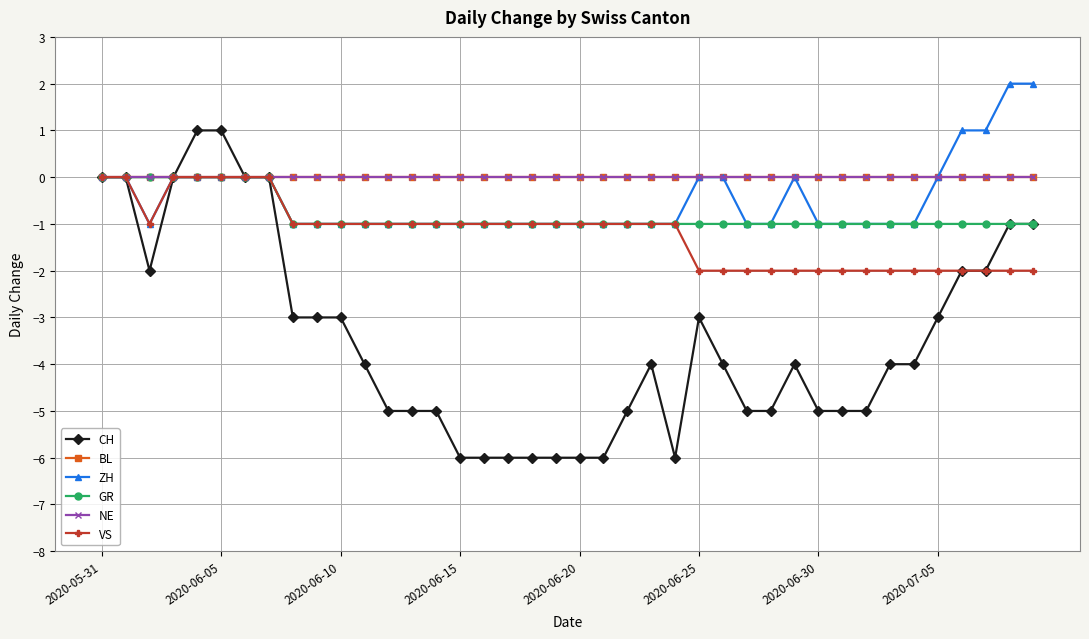

Does the chart have visible grid lines?

Yes